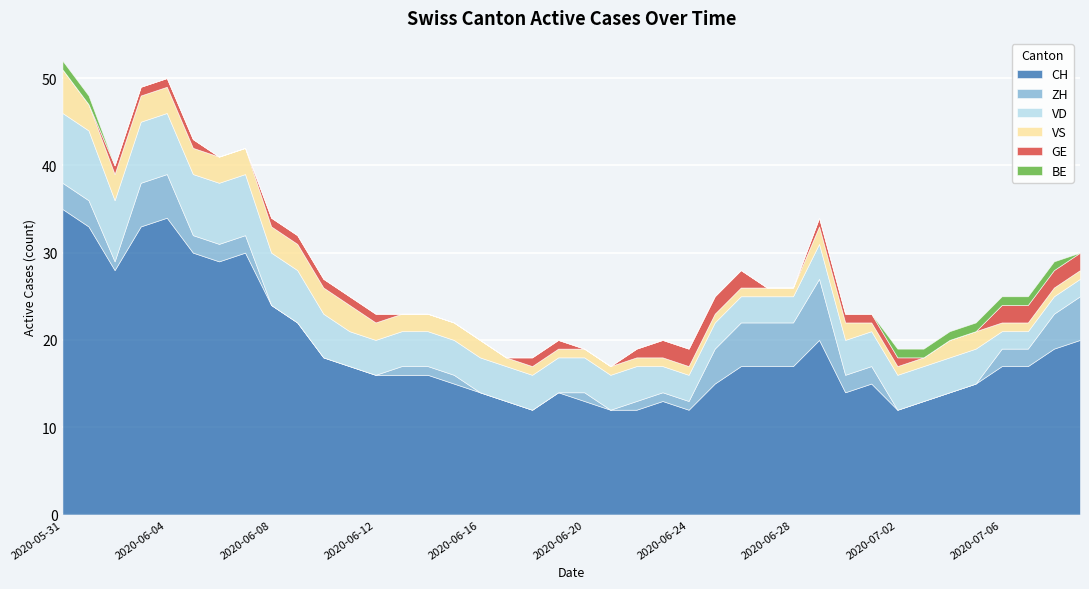

What is the difference between the maximum and second lowest values in the CH series?

23